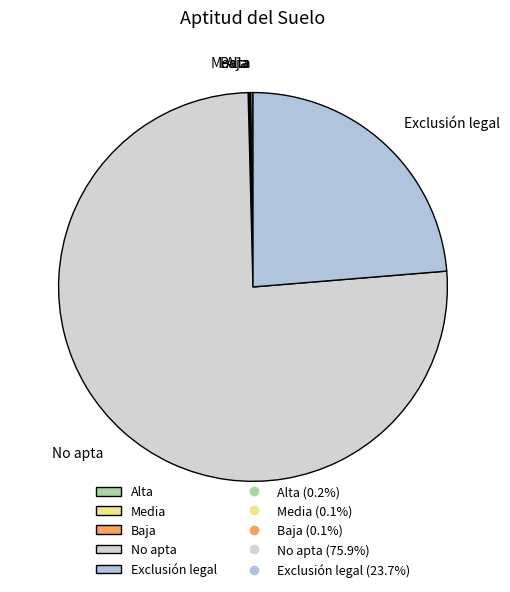

Which slice is the largest?

No apta